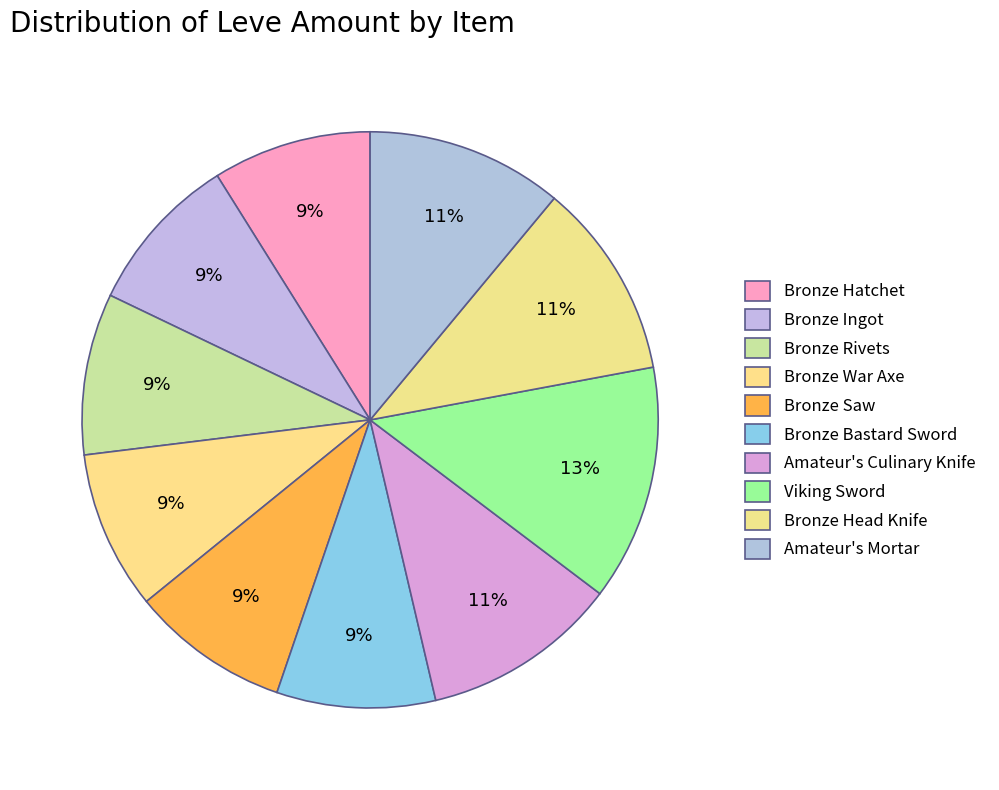

Count the number of slices in the pie.

10